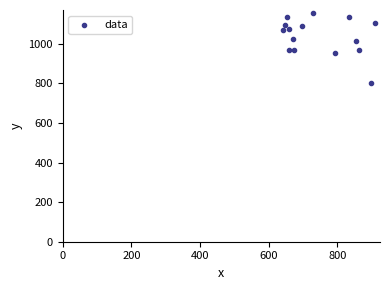

What is the range of X values (max minus min)?

270.0